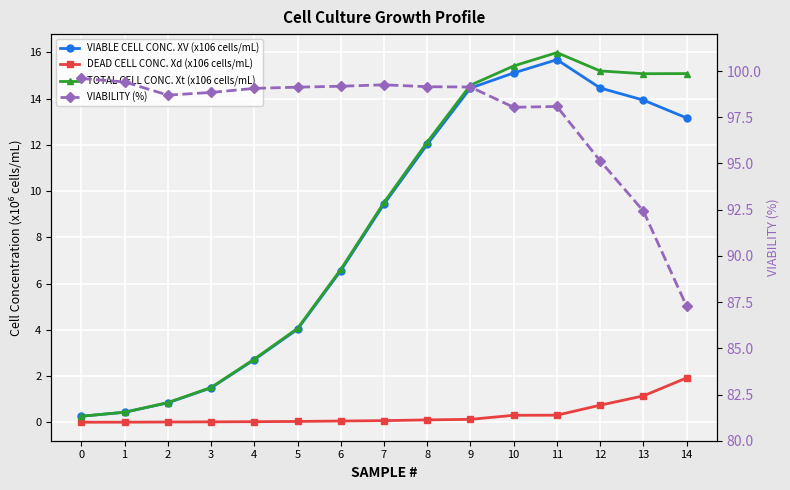

What is the difference between the DEAD CELL CONC. Xd (x106 cells/mL) values at 11 and 2?

0.3